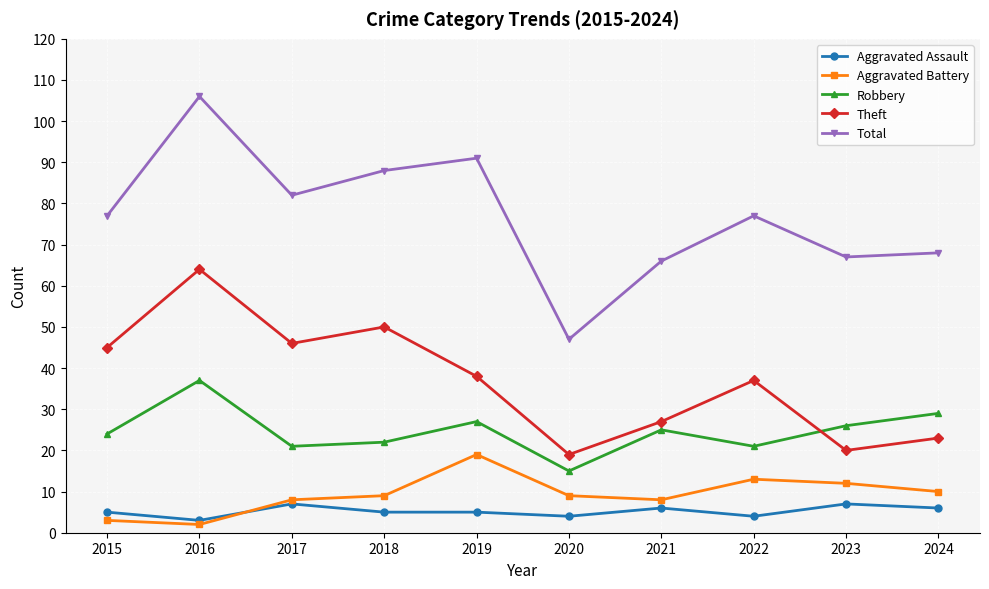

Reading left to right, what are all the values shown in this chart?

Aggravated Assault: 5	3	7	5	5	4	6	4	7	6
Aggravated Battery: 3	2	8	9	19	9	8	13	12	10
Robbery: 24	37	21	22	27	15	25	21	26	29
Theft: 45	64	46	50	38	19	27	37	20	23
Total: 77	106	82	88	91	47	66	77	67	68